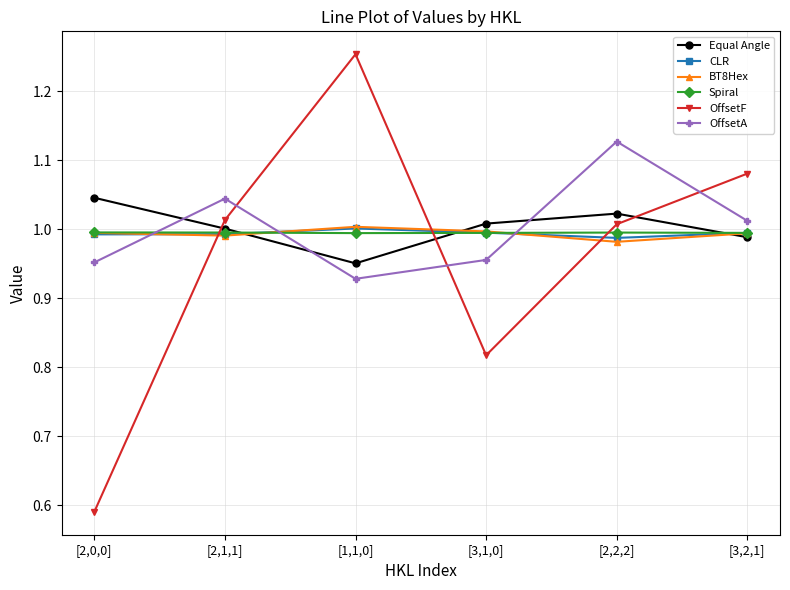

In OffsetA, how many points are higher than both neighbors (excluding endpoints)?

2